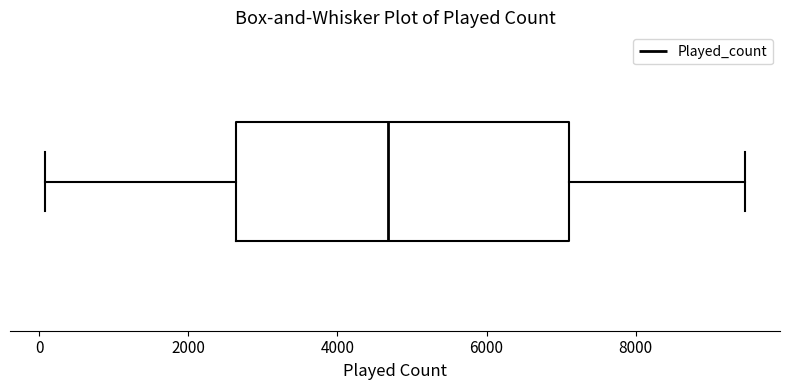

Read this box plot against the x-axis: the position of the median line, the range covered by the box, and the ends of both whiskers. The values are not printed on the chart, so give them approximately, as read against the axis.

median 4600, box 2600 to 7200, whiskers 0 to 9400